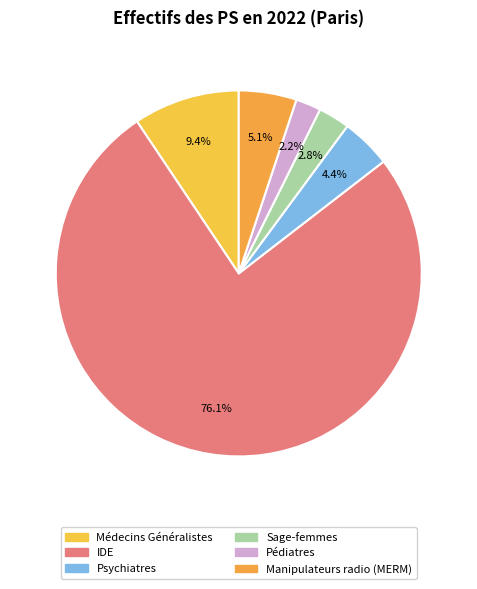

True or false: Médecins Généralistes accounts for 1% of the total.

False